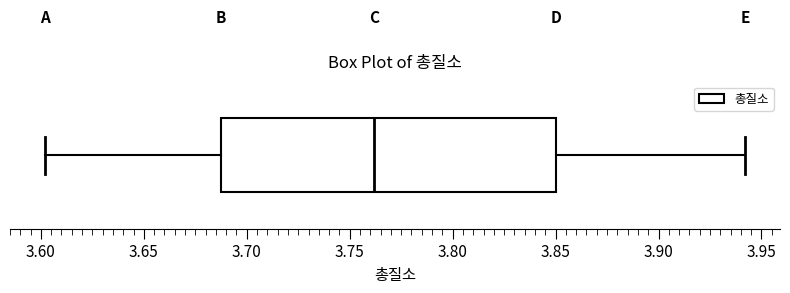

Read this box plot against the x-axis: the position of the median line, the range covered by the box, and the ends of both whiskers. The values are not printed on the chart, so give them approximately, as read against the axis.

median 3.760, box 3.685 to 3.850, whiskers 3.600 to 3.940